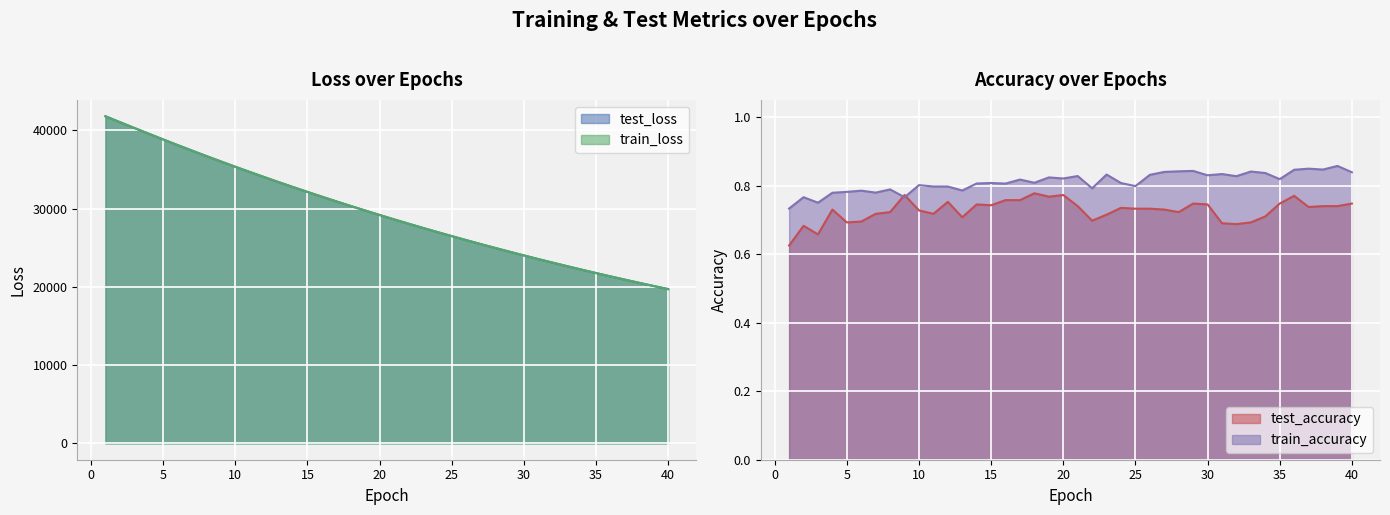

Is it true that train_accuracy equals 0.2 at 3?

False